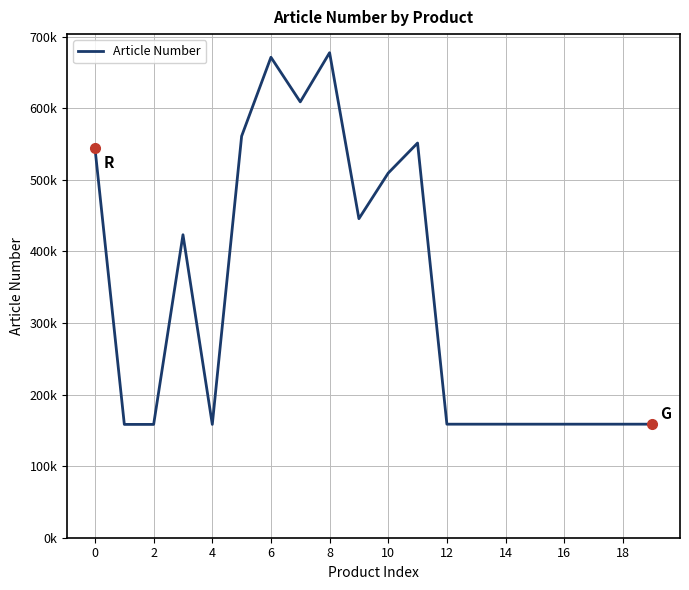

Does the chart display data point markers on the line(s)?

No